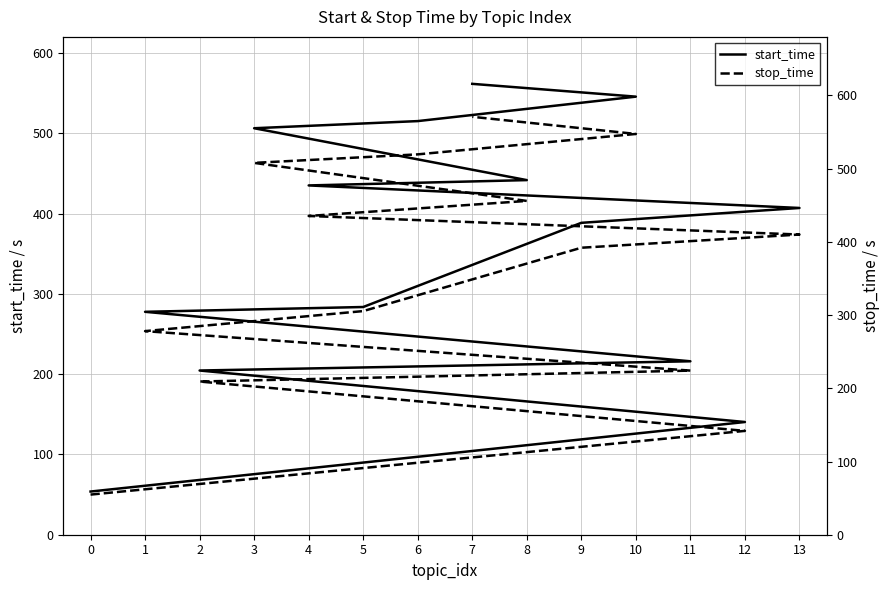

What is the difference between the maximum and second lowest values in the start_time series?

421.1